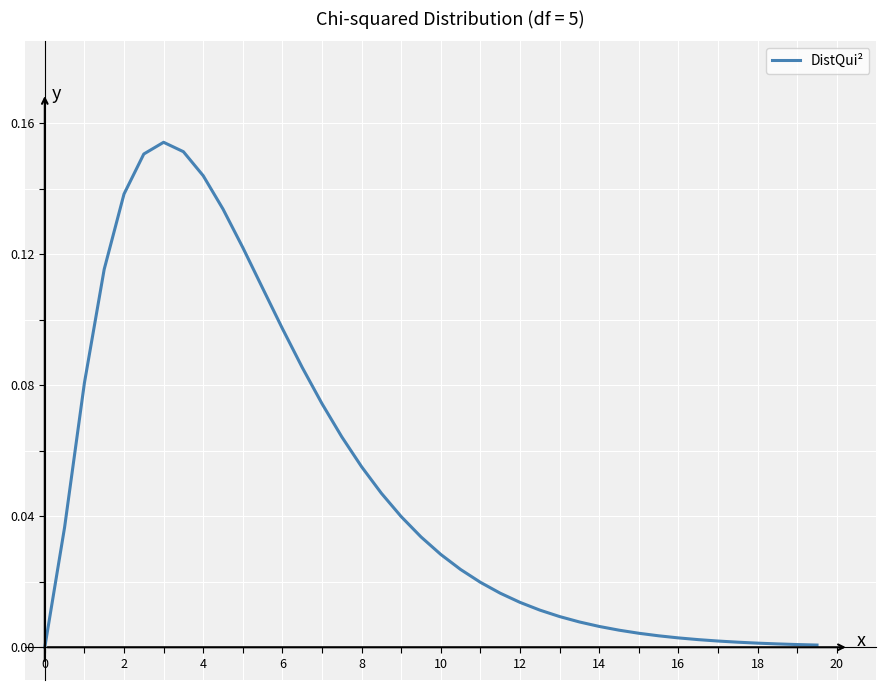

True or false: the data has more than 0 interior local peaks.

True